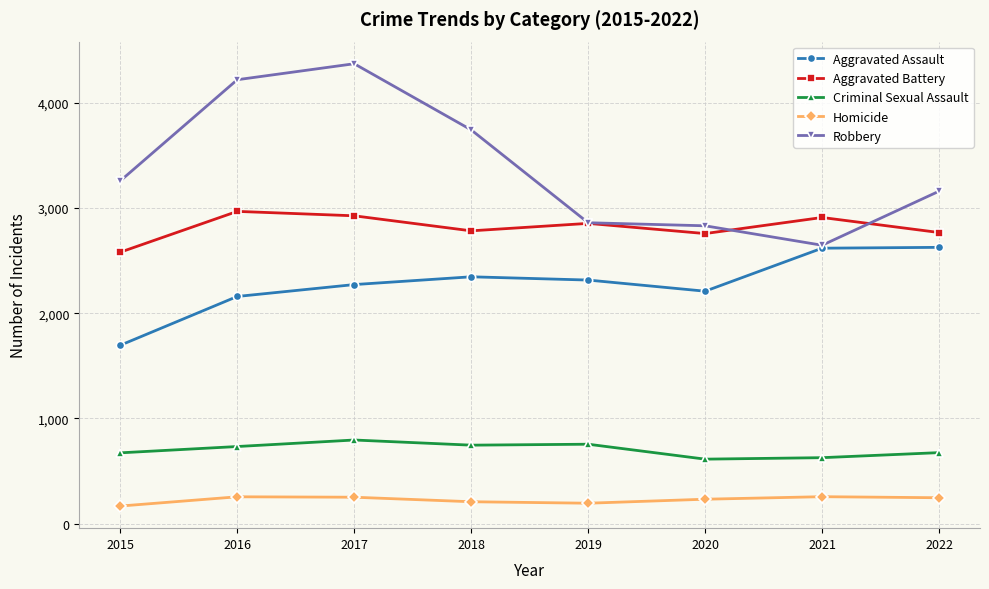

True or false: Homicide and Robbery cross at least once.

False